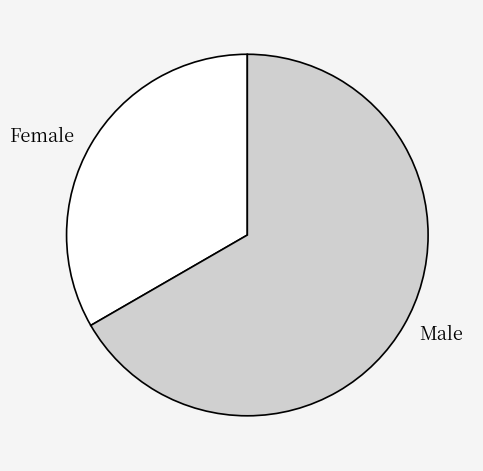

How many slices are in this pie chart?

2